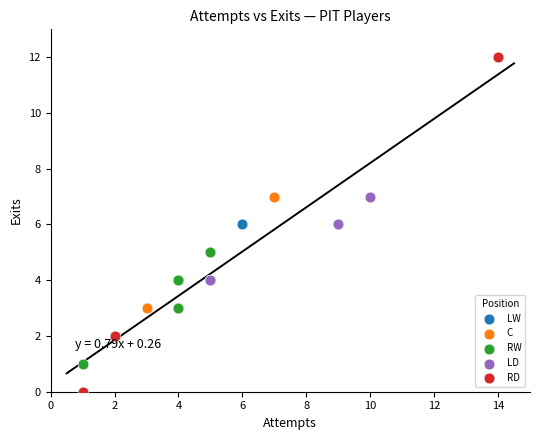

Which series contains the lowest Y value?

RD